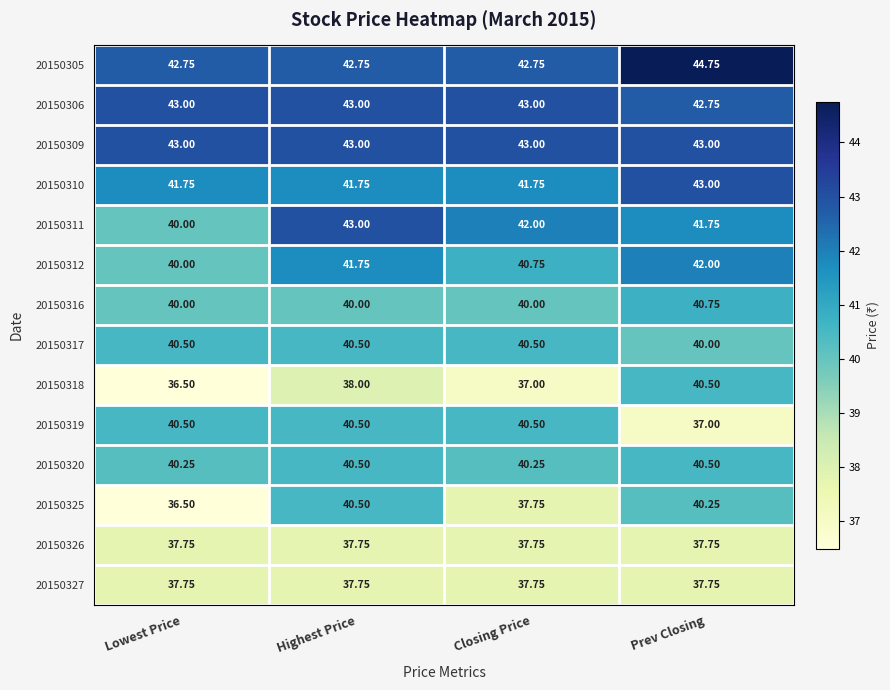

At which label is 20150325 closest to 38?

Closing Price